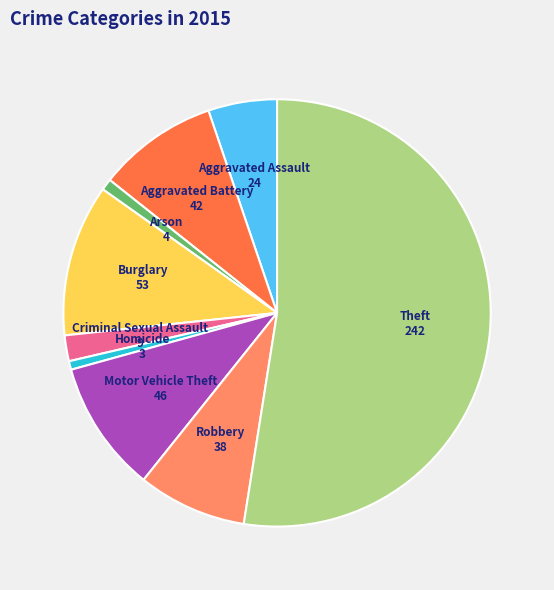

Is there any slice that represents more than half of the pie?

Yes